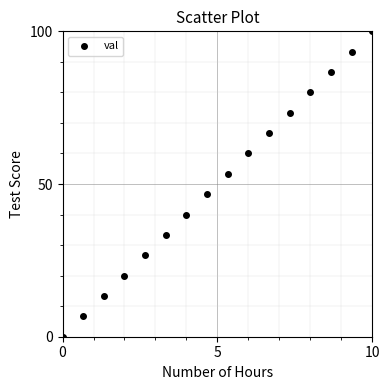

What is the range of X values (max minus min)?

10.0